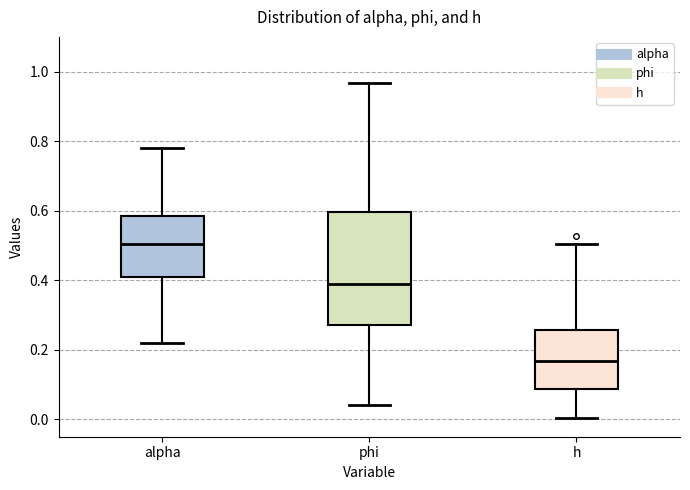

Comparing the boxes themselves (not the whiskers), which one is the tallest?

phi